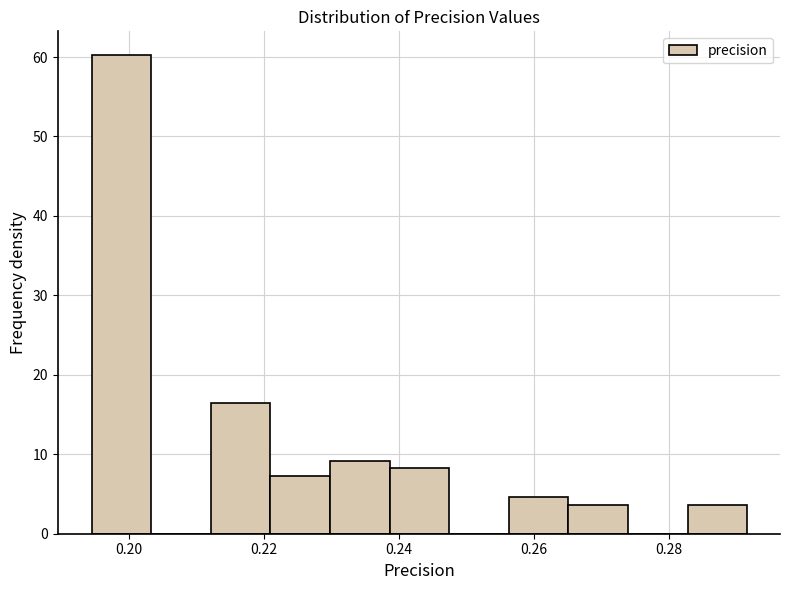

Which range on the x-axis has the tallest bar?

0.194 to 0.204